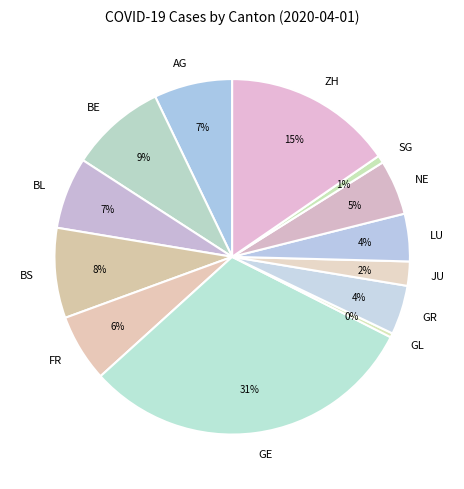

Between BL and BE, which is larger?

BE